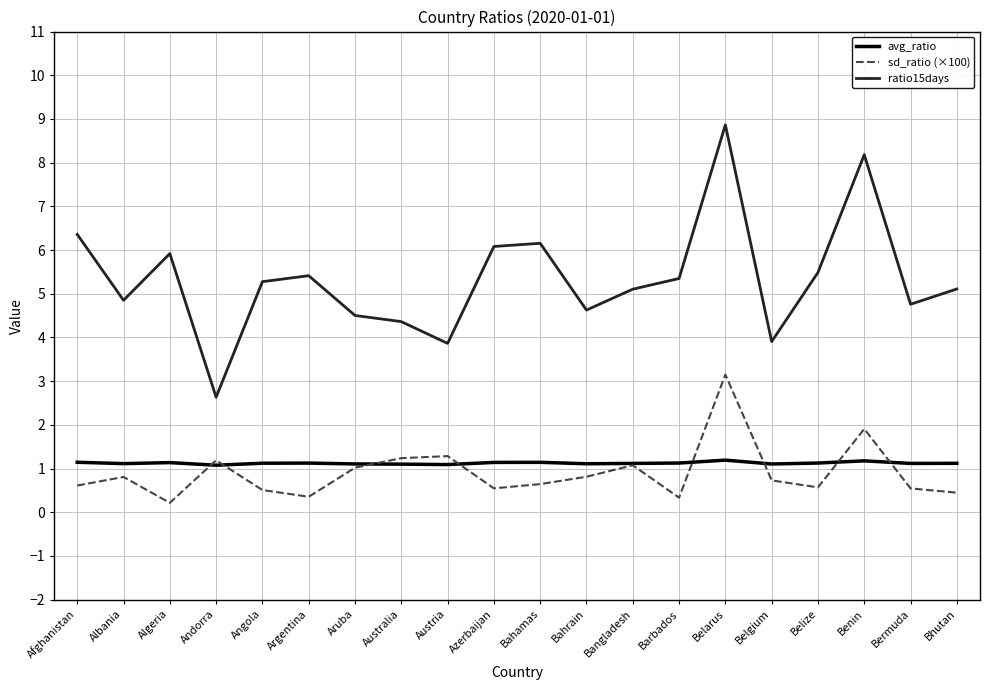

Which category has the lowest value in the ratio15days series?

Andorra